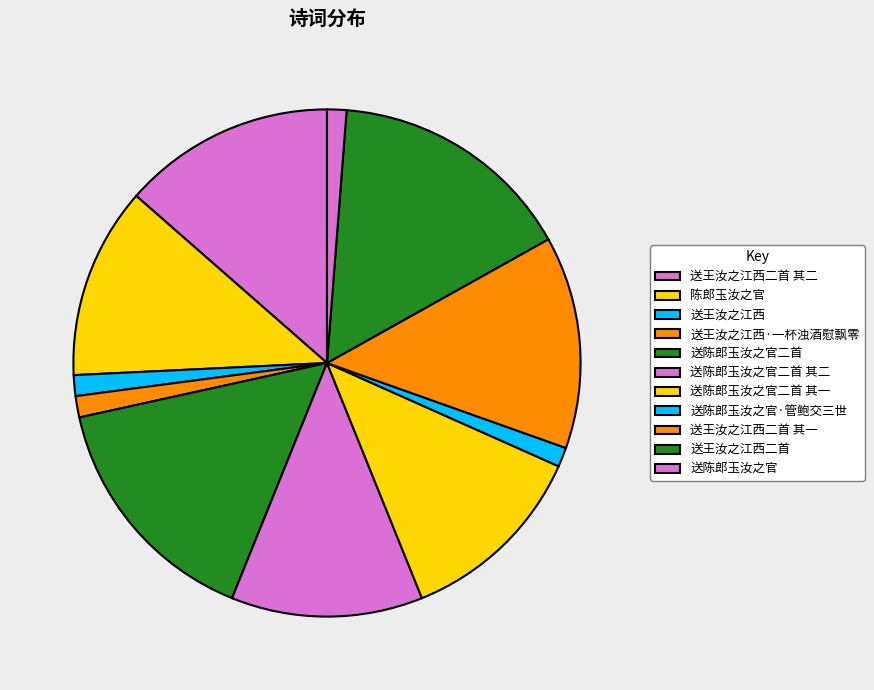

Rank the categories by value from highest to lowest.

送王汝之江西二首, 送陈郎玉汝之官二首, 送王汝之江西二首 其一, 送王汝之江西二首 其二, 送陈郎玉汝之官二首 其一, 送陈郎玉汝之官二首 其二, 陈郎玉汝之官, 送王汝之江西·一杯浊酒慰飘零, 送王汝之江西, 送陈郎玉汝之官·管鲍交三世, 送陈郎玉汝之官